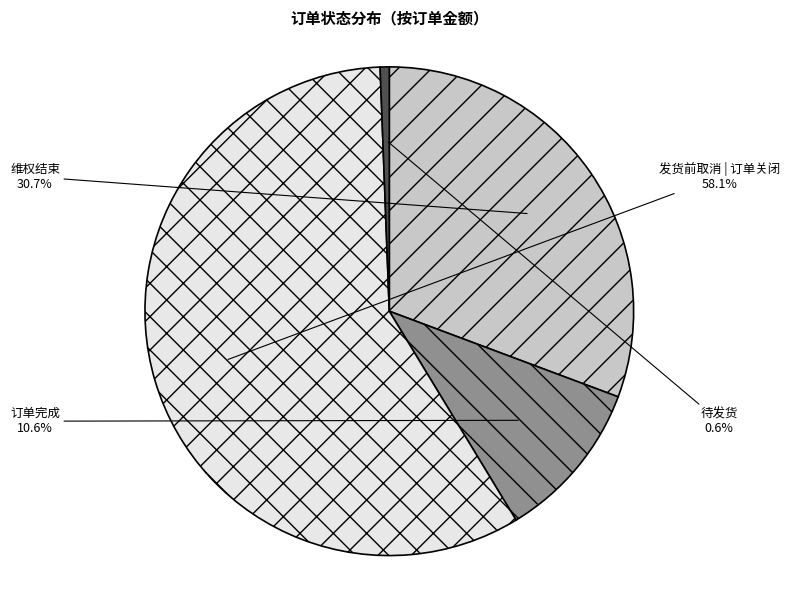

How many segments does this pie chart have?

4